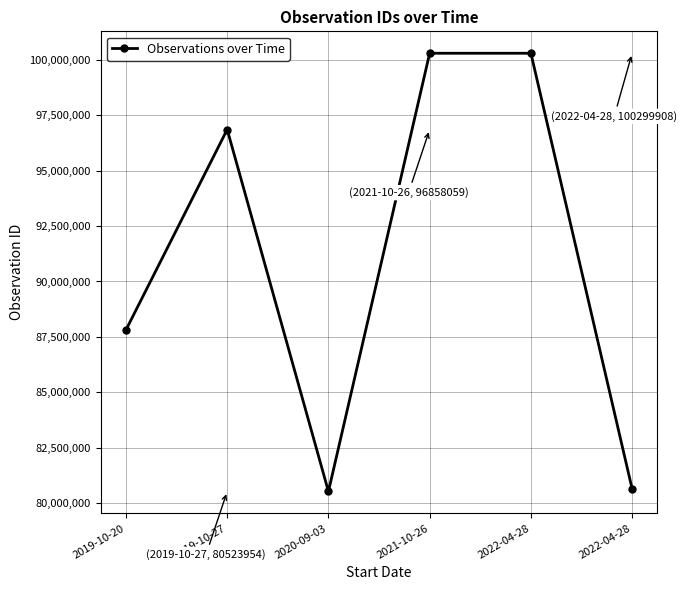

Where does the data first go above 96858059?

2021-10-26